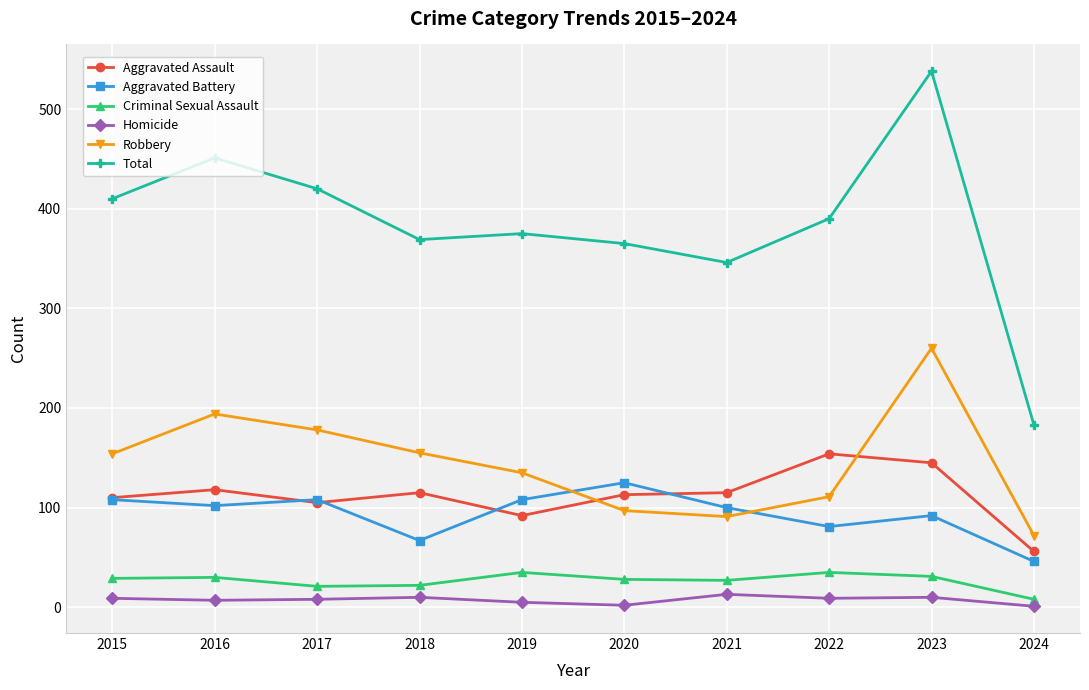

What is the value of the Robbery point at the 6th from the left?

97